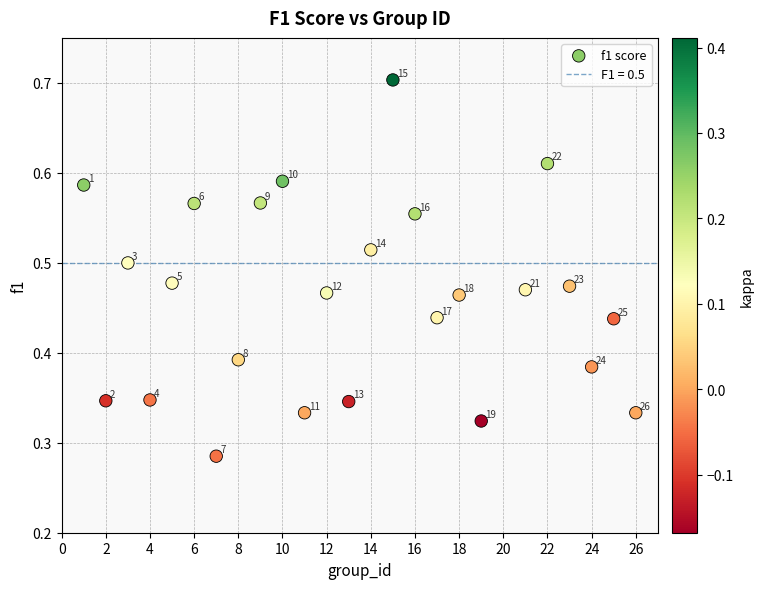

What is the range of X values (max minus min)?

25.0